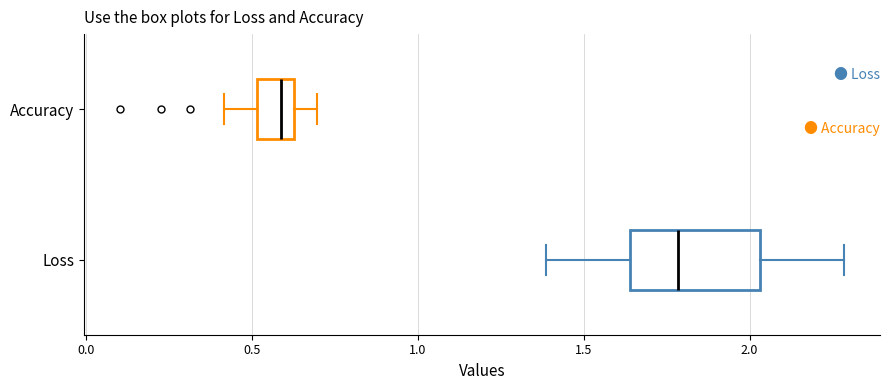

Reading bottom to top, read every box against the x-axis: the position of its median line, the range the box covers, and the ends of its whiskers. The values are not printed on the chart, so give them approximately, as read against the axis.

Loss: median 1.80, box 1.65 to 2.05, whiskers 1.40 to 2.30
Accuracy: median 0.60, box 0.50 to 0.65, whiskers 0.40 to 0.70